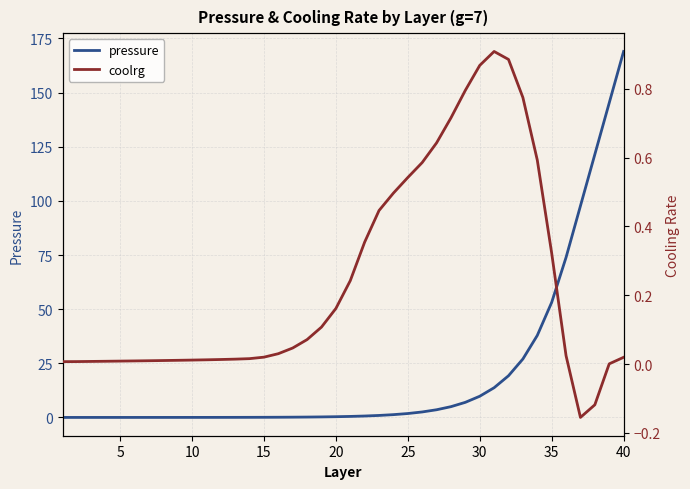

How many times do coolrg and pressure cross each other?

1